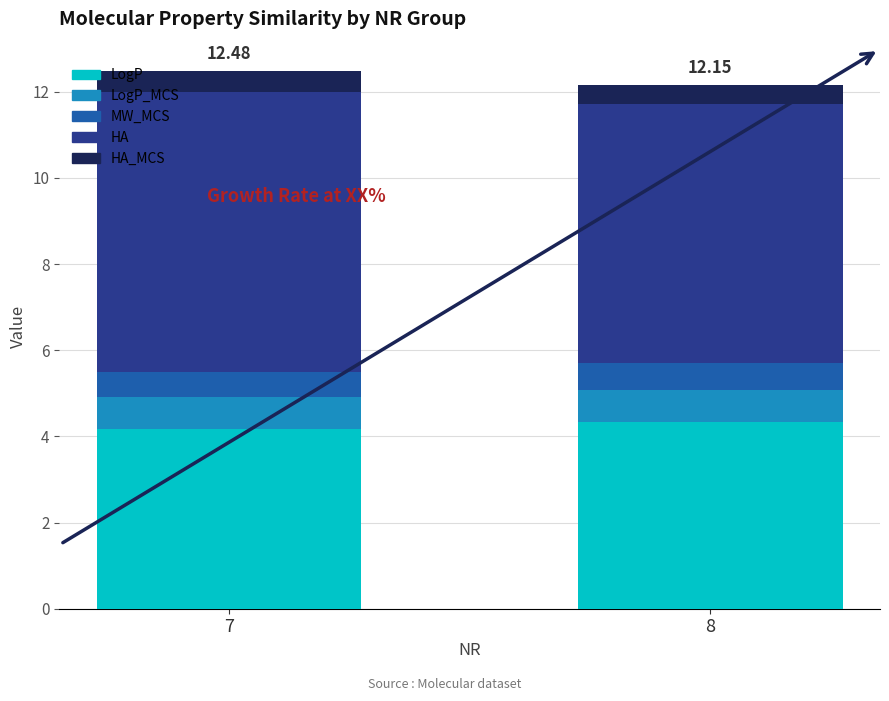

What is the sum of all LogP values?

8.5